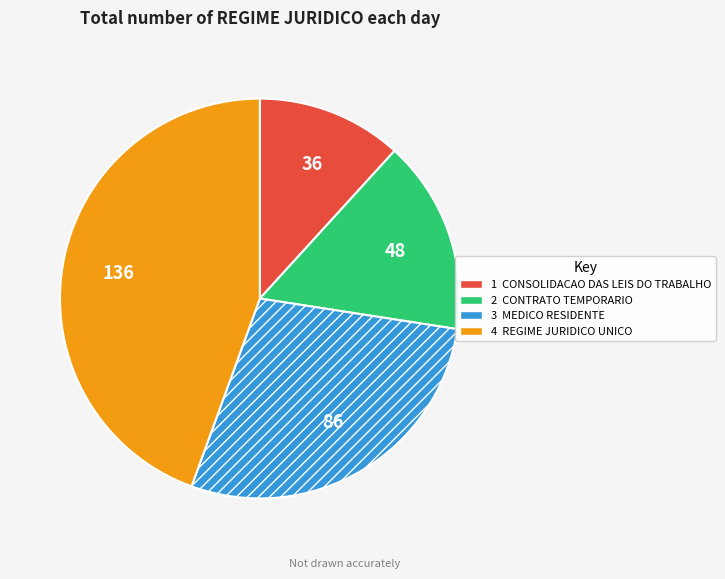

Does any single category account for the majority?

No